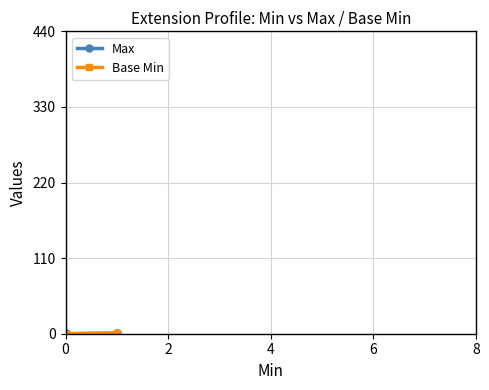

Rank the series by their average value, from lowest to highest.

Base Min, Max